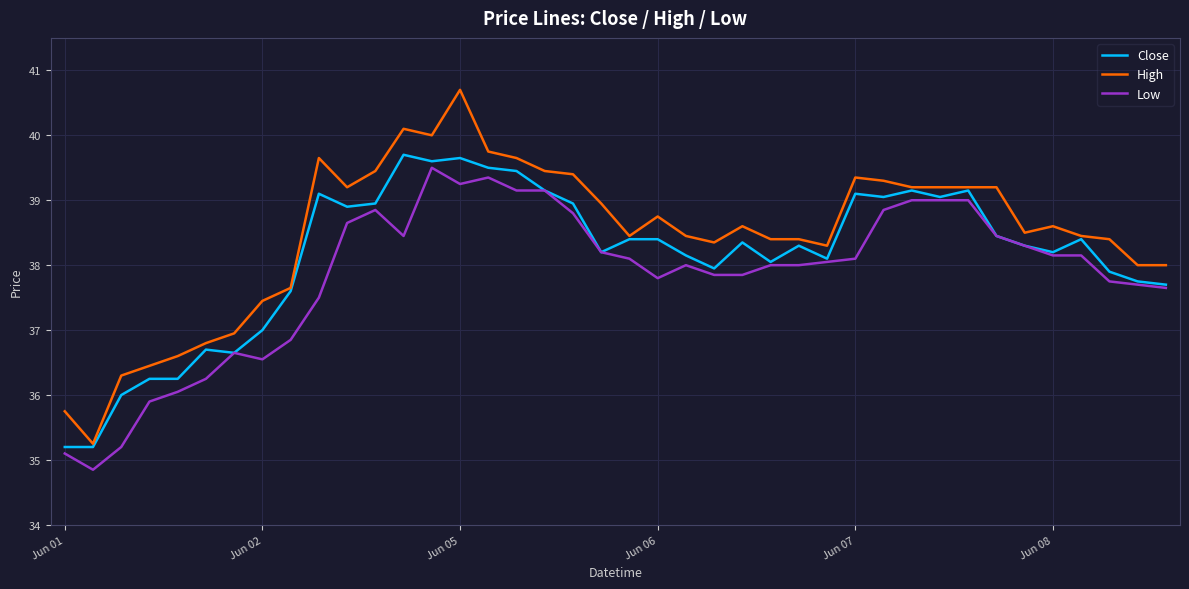

Which series has the largest total across all categories?

High